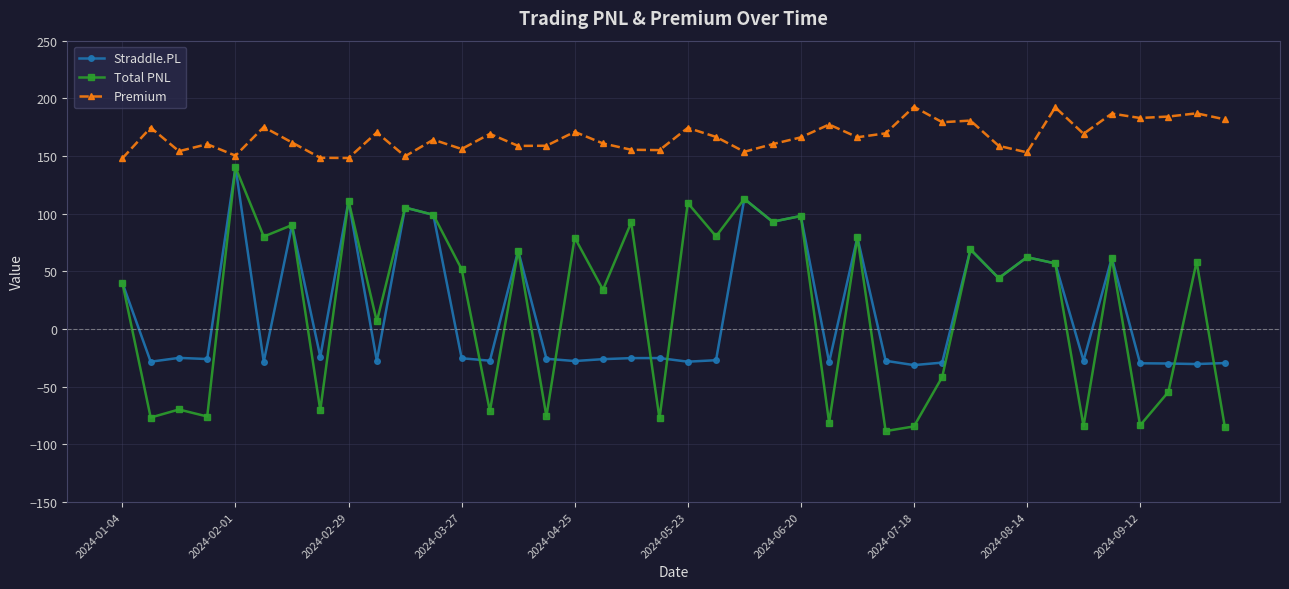

True or false: Total PNL has more than 0 points higher than both neighbors.

True